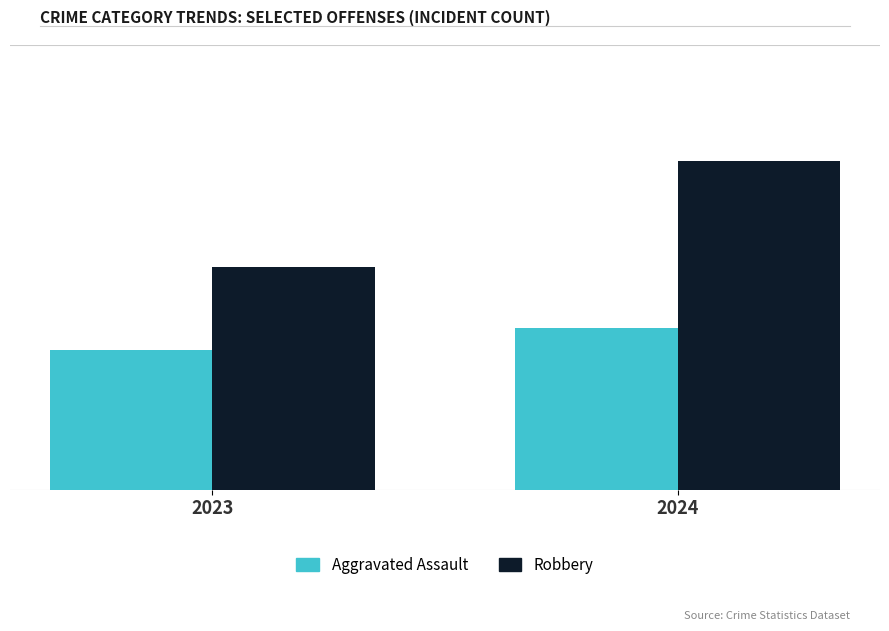

What are all the series names shown in the legend?

Aggravated Assault, Robbery